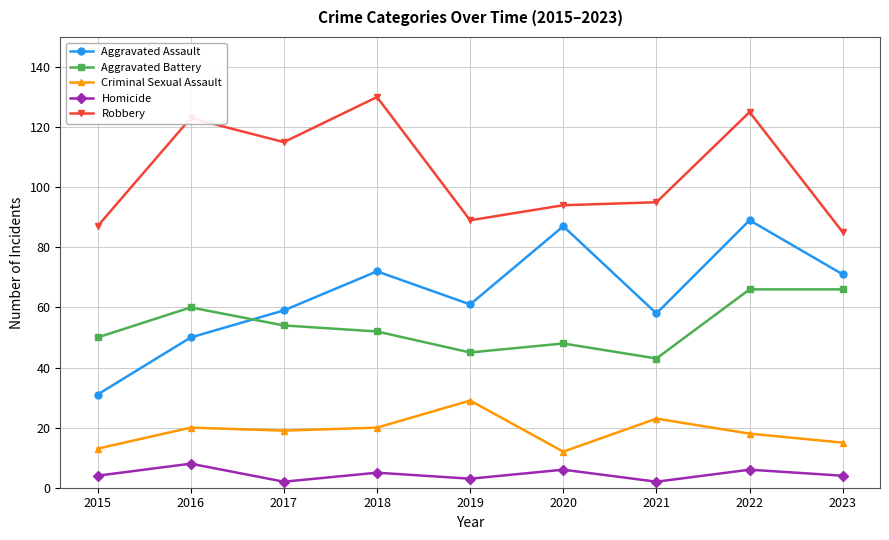

True or false: Homicide and Aggravated Assault intersect in this chart.

False